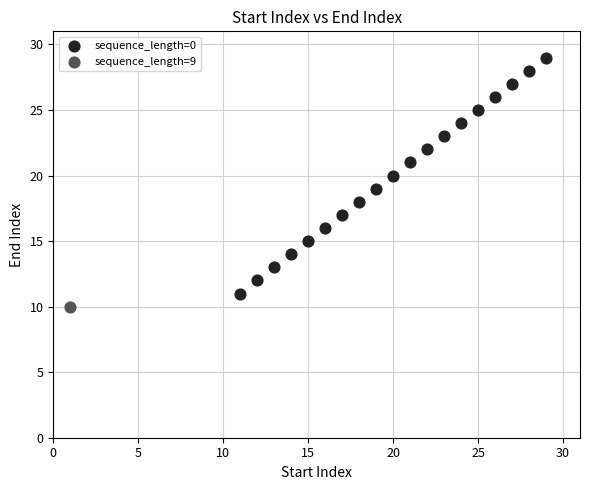

What are all the series names shown in the legend?

sequence_length=0, sequence_length=9